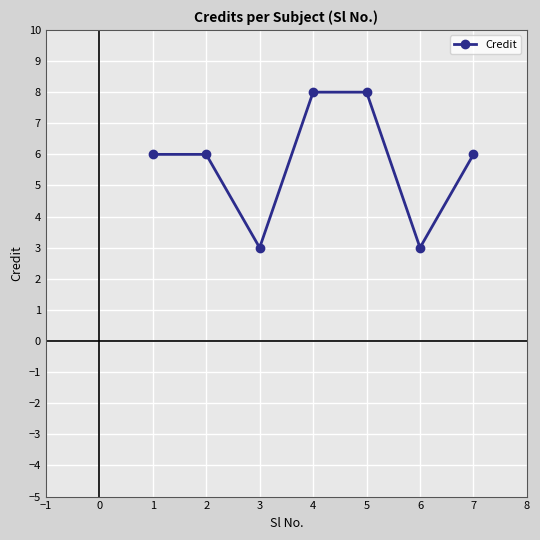

Does the chart have visible grid lines?

Yes